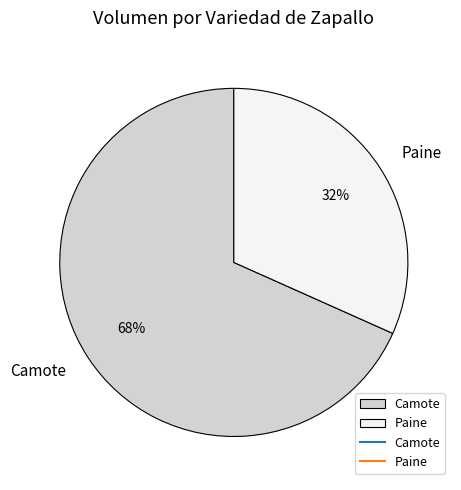

Is it true that Camote is 63% of the pie?

False